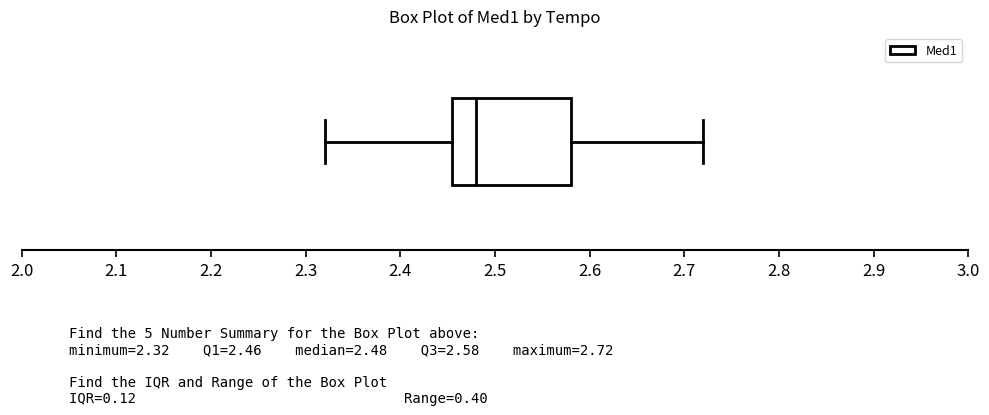

Read this box plot against the x-axis: the position of the median line, the range covered by the box, and the ends of both whiskers. The values are not printed on the chart, so give them approximately, as read against the axis.

median 2.48, box 2.46 to 2.58, whiskers 2.32 to 2.72